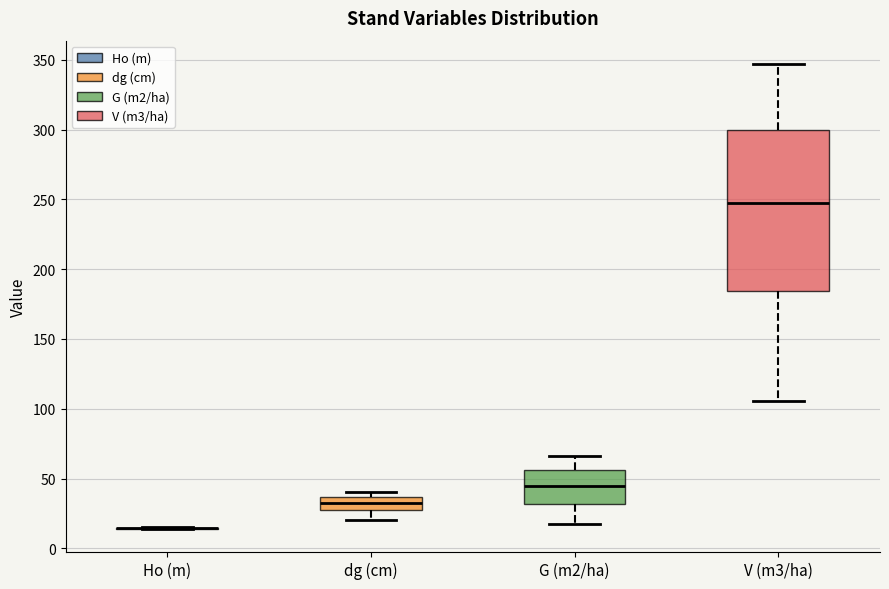

Reading left to right, transcribe this box plot: for each box, give where its median line is, the range the box spans, and where its two whiskers end, as read against the y-axis. The values are not printed on the chart, so give them approximately, as read against the axis.

Ho (m): box collapsed to a line at 15, whiskers 15 to 15
dg (cm): median 35 (inside the box), box 30 to 35, whiskers 20 to 40
G (m2/ha): median 45, box 30 to 55, whiskers 20 to 65
V (m3/ha): median 245, box 185 to 300, whiskers 105 to 345